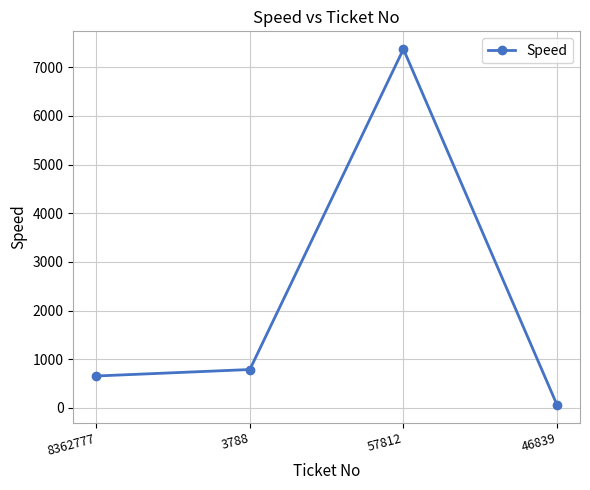

Reading left to right, what are all the values shown in this chart?

655	788	7373	63